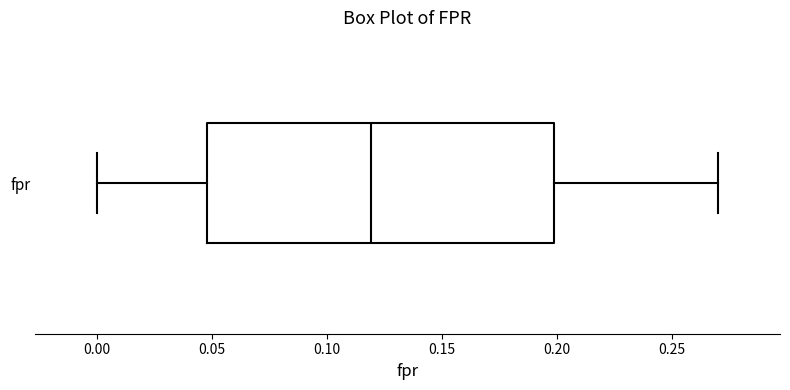

Where does the left whisker of the box for fpr end on the x-axis? The values are not printed on the chart, so give them approximately, as read against the axis.

0.00